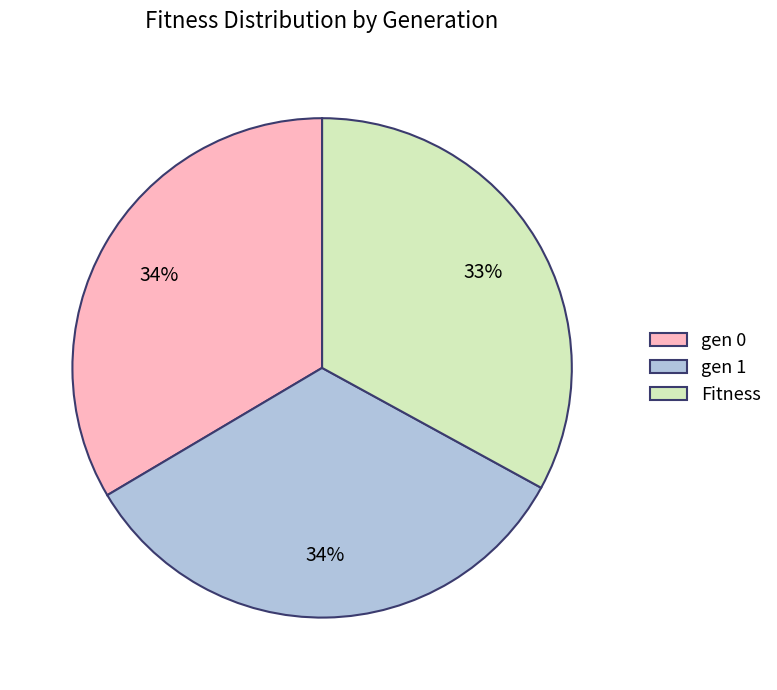

To the nearest percent, what is the average slice percentage?

33%